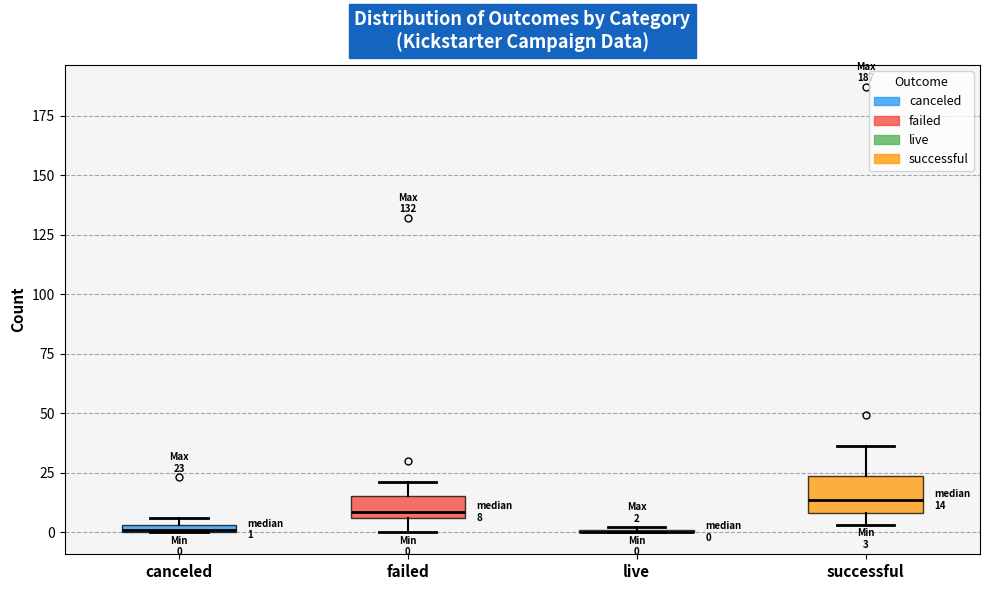

Which box is the tallest, from its lower edge to its upper edge?

successful